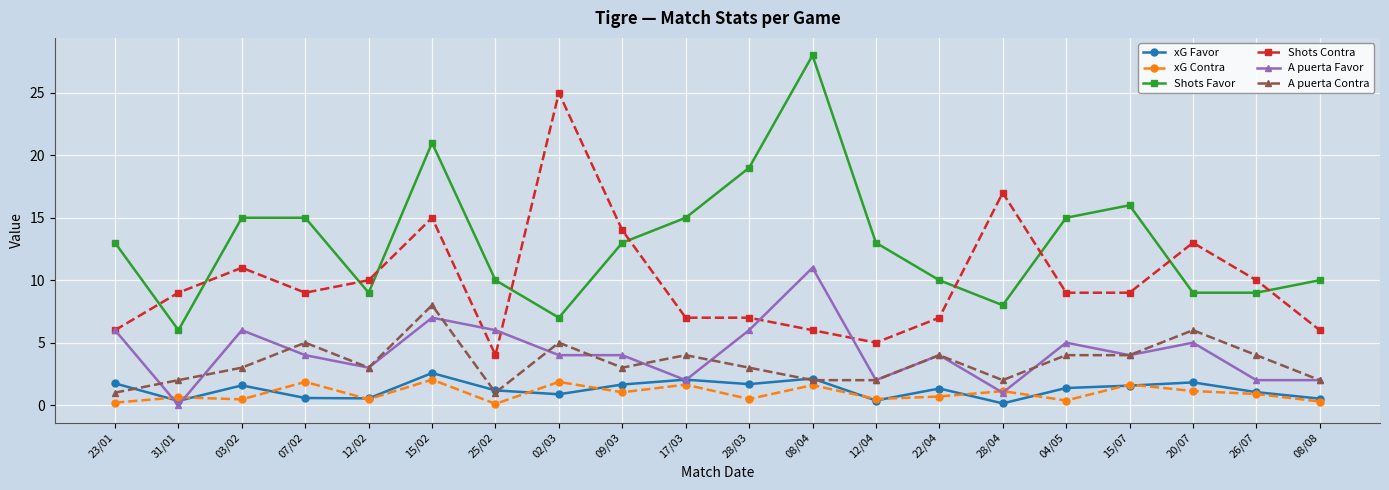

What is the sum of the xG Favor values at 08/04 and 28/03?

3.8